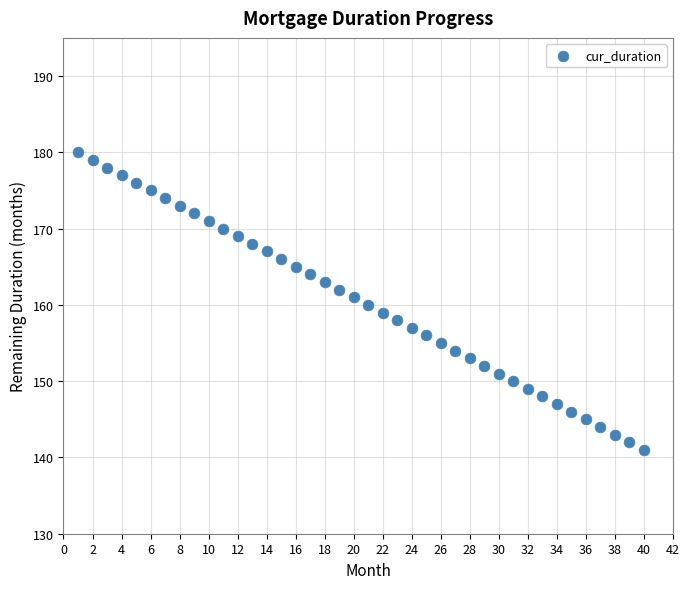

What is the range of Y values (max minus min)?

39